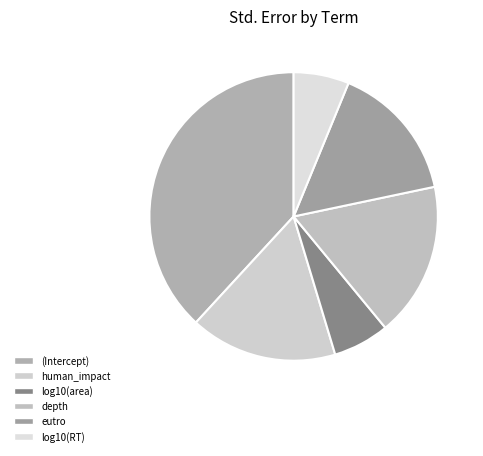

Count the number of slices in the pie.

6